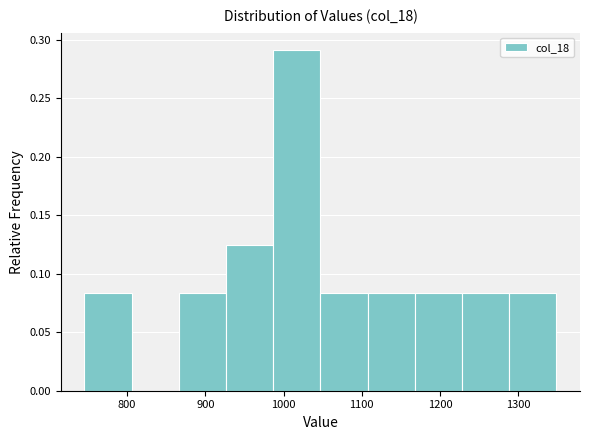

Reading left to right, transcribe this chart: for each bar, give the range it covers on the x-axis and its height. Neither the bar edges nor the heights are printed on the chart, so give them approximately, as read against the axes.

750 to 810: 0.085
810 to 870: 0
870 to 930: 0.085
930 to 990: 0.125
990 to 1050: 0.290
1050 to 1110: 0.085
1110 to 1170: 0.085
1170 to 1230: 0.085
1230 to 1290: 0.085
1290 to 1350: 0.085